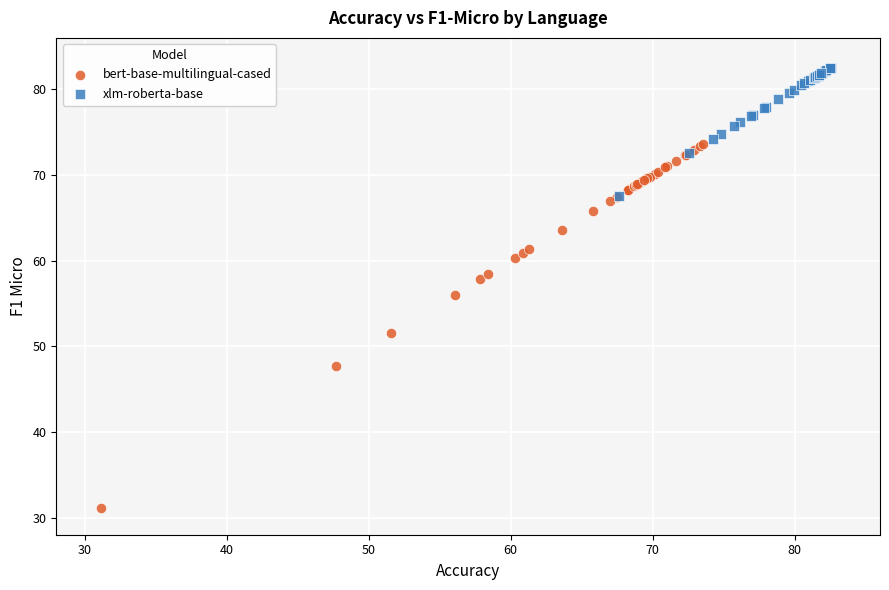

Which series contains the lowest Y value?

bert-base-multilingual-cased